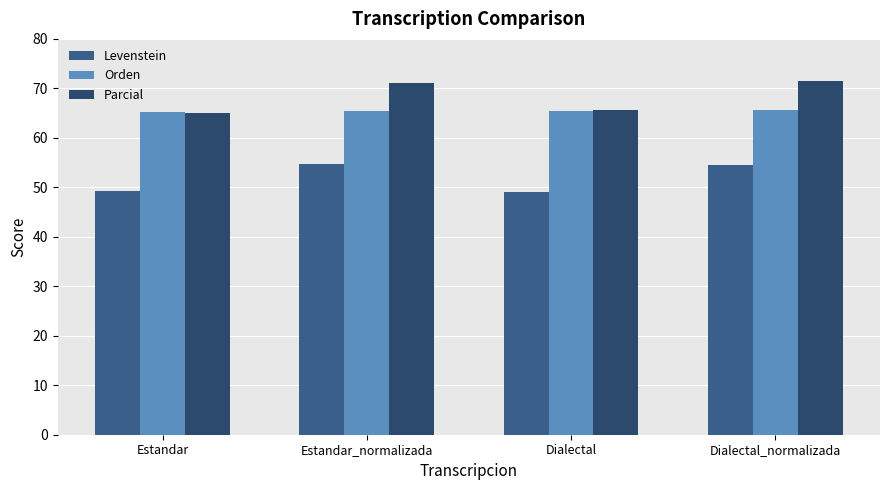

What position from the right is Dialectal?

2